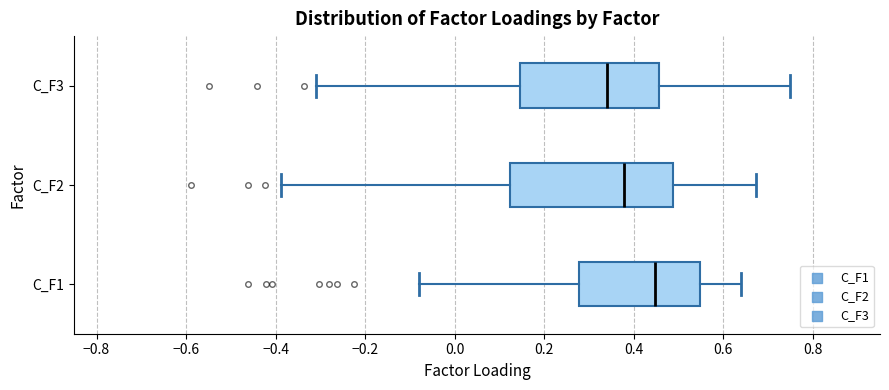

Reading bottom to top, read every box against the x-axis: the position of its median line, the range the box covers, and the ends of its whiskers. The values are not printed on the chart, so give them approximately, as read against the axis.

C_F1: median 0.44, box 0.28 to 0.54, whiskers -0.08 to 0.64
C_F2: median 0.38, box 0.12 to 0.48, whiskers -0.38 to 0.68
C_F3: median 0.34, box 0.14 to 0.46, whiskers -0.30 to 0.74